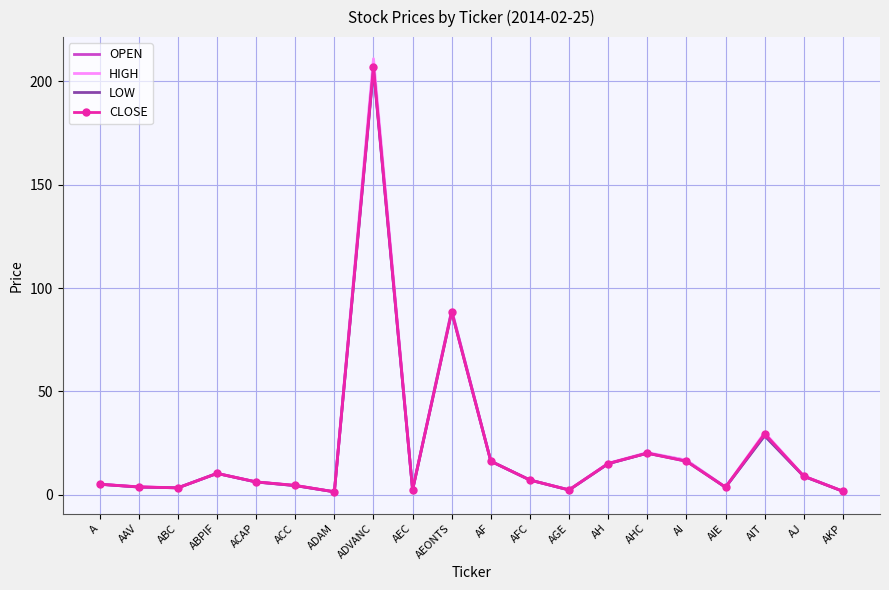

Is it true that OPEN equals 13.8 at AIT?

False